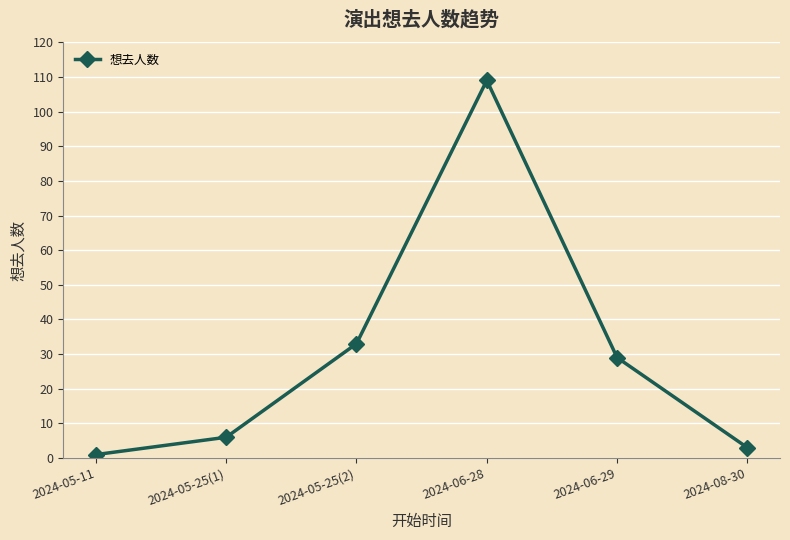

What position from the left is 2024-05-25(1)?

2